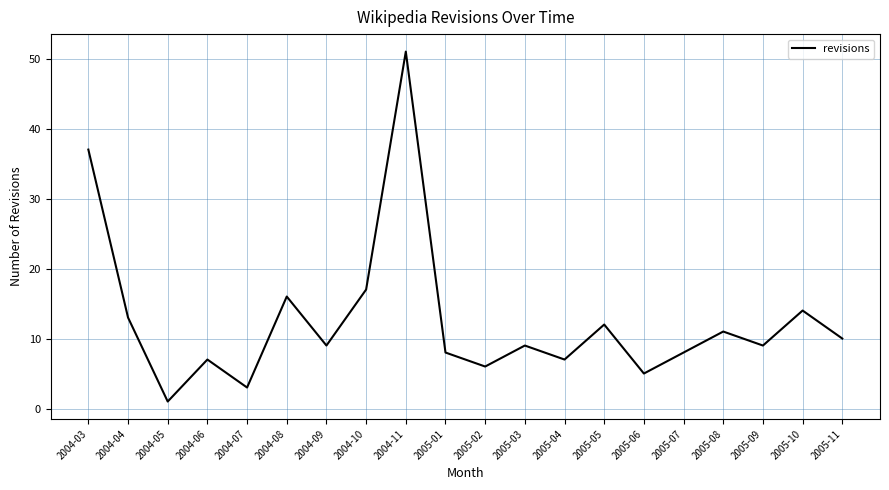

At which label does the data first exceed 9?

2004-03